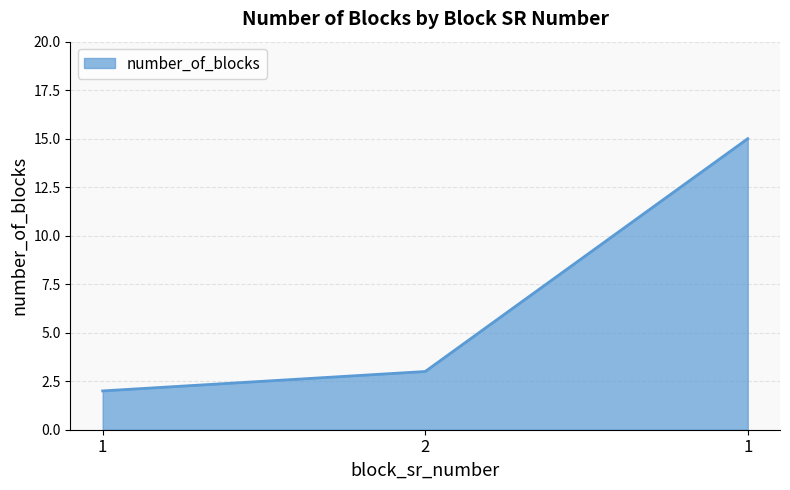

At which label is the value closest to 8?

2